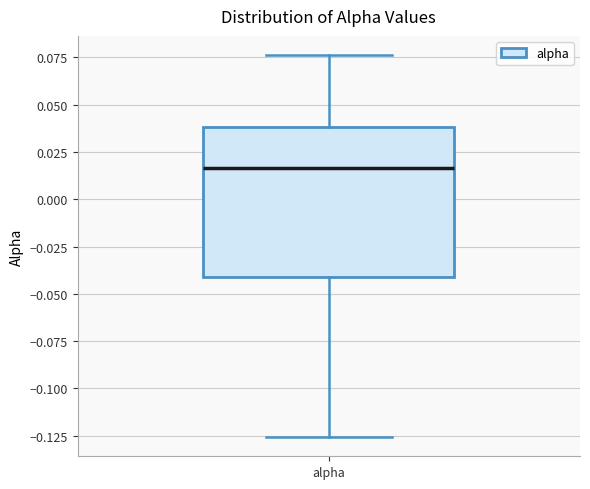

Read this box plot against the y-axis: the position of the median line, the range covered by the box, and the ends of both whiskers. The values are not printed on the chart, so give them approximately, as read against the axis.

median 0.015, box -0.040 to 0.040, whiskers -0.125 to 0.075